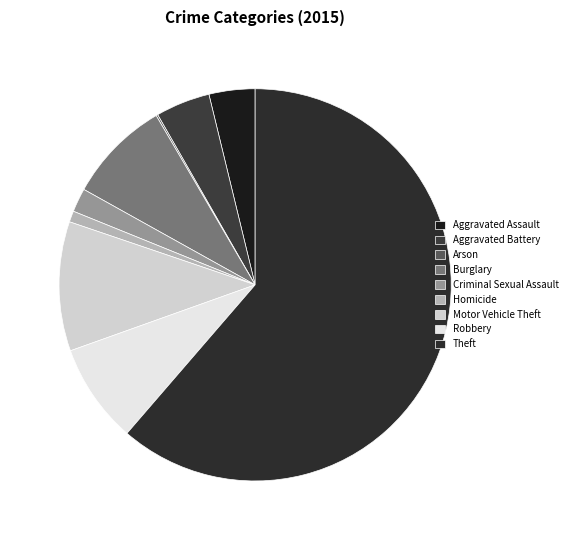

What percentage is NOT represented by Motor Vehicle Theft?

89.3%